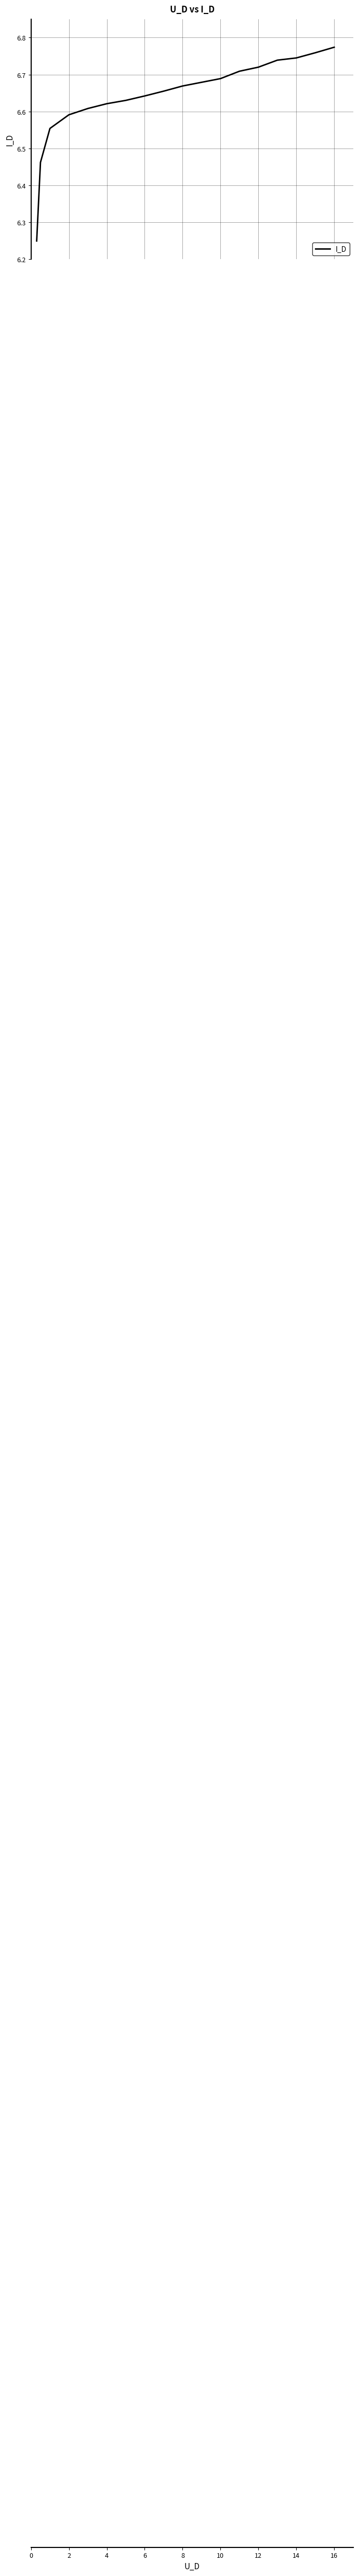

What is the difference between the maximum and minimum values?

0.5